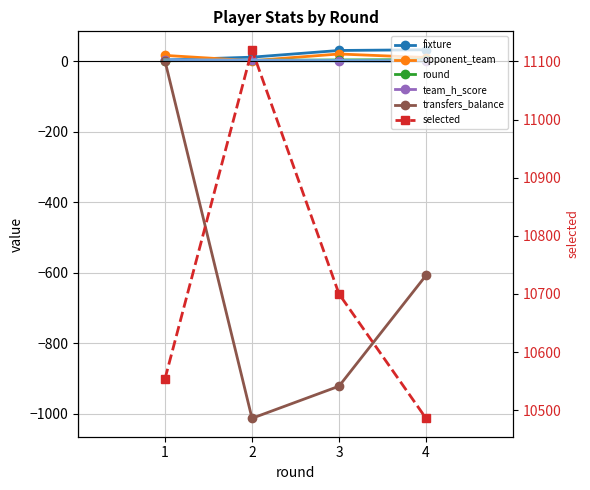

At how many categories does at least one series exceed 9117?

4